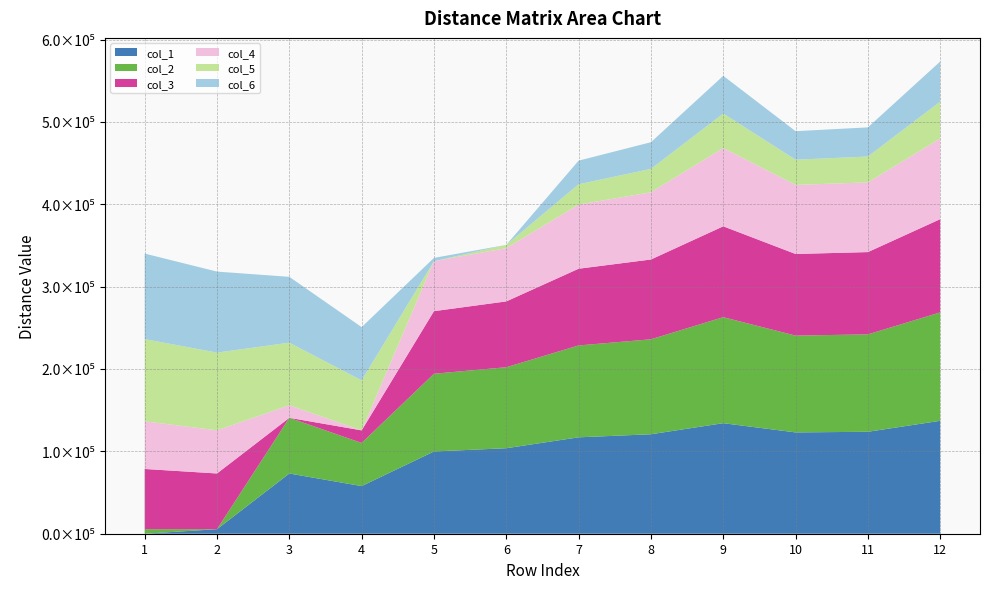

Reading right to left, what are all the values shown in this chart?

col_1: 12=137096.2	11=123765.8	10=122998.7	9=134199.9	8=120763.4	7=117032.0	6=103807.4	5=99858.9	4=57843.4	3=73103.4	2=5516.5	1=0.0
col_2: 12=131622.5	11=118292.1	10=117524.9	9=128726.2	8=115289.7	7=111558.3	6=98333.7	5=94385.2	4=52369.7	3=67629.7	2=0.0	1=5516.5
col_3: 12=113206.1	11=99875.6	10=99108.5	9=110309.8	8=96873.3	7=93141.9	6=79917.3	5=75968.7	4=15260.0	3=0.0	2=67629.7	1=73103.4
col_4: 12=97946.1	11=84615.6	10=83848.5	9=95049.7	8=81613.3	7=77881.8	6=64657.2	5=60708.7	4=0.0	3=15260.0	2=52369.7	1=57843.4
col_5: 12=44748.3	11=31417.8	10=30650.7	9=41851.9	8=28415.4	7=24684.0	6=3948.5	5=0.0	4=60708.7	3=75968.7	2=94385.2	1=99858.9
col_6: 12=48696.8	11=35366.3	10=34599.2	9=45800.4	8=32363.9	7=28632.5	6=0.0	5=3948.5	4=64657.2	3=79917.3	2=98333.7	1=103807.4